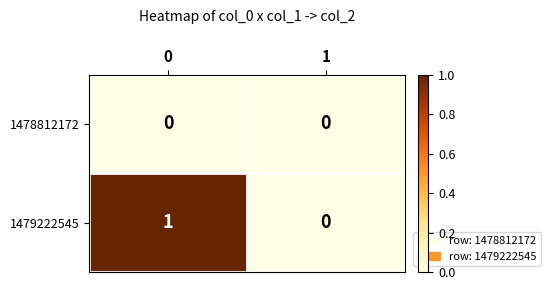

What is the spread (max minus min) of values at 0?

1